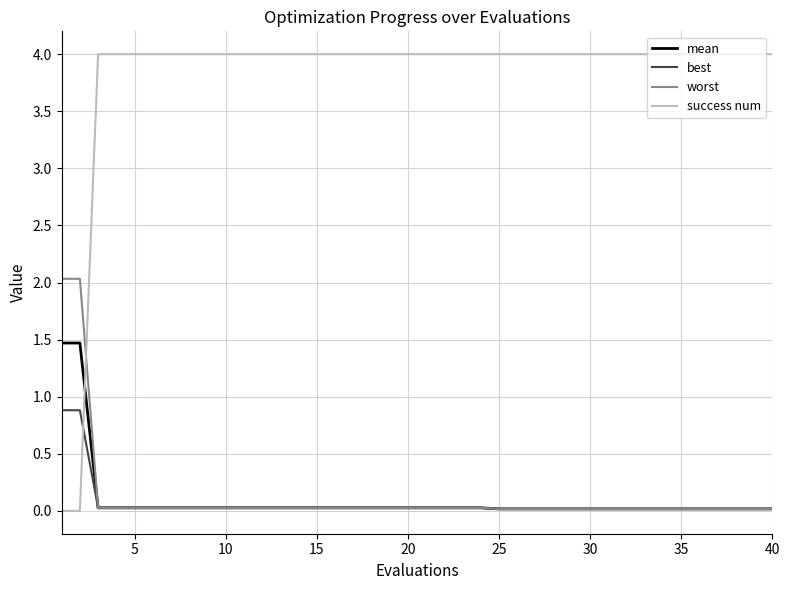

After their last crossing, which series has the higher values: worst or success num?

success num